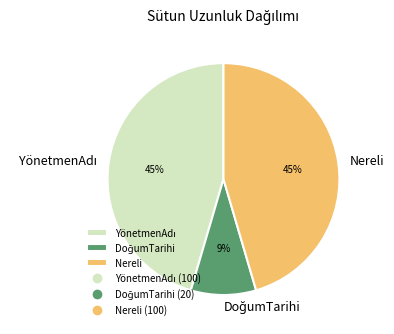

True or false: Nereli accounts for 34% of the total.

False